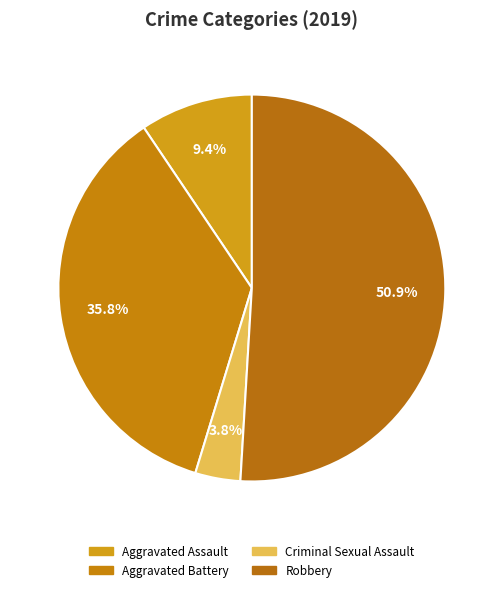

How many segments does this pie chart have?

4